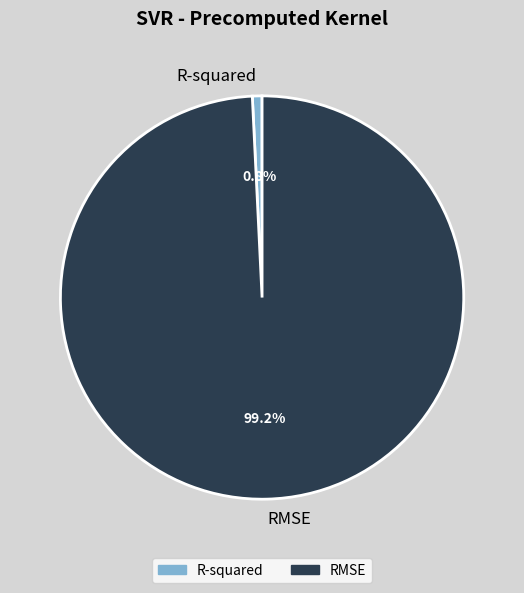

Do RMSE and R-squared together represent more than half of the pie?

Yes